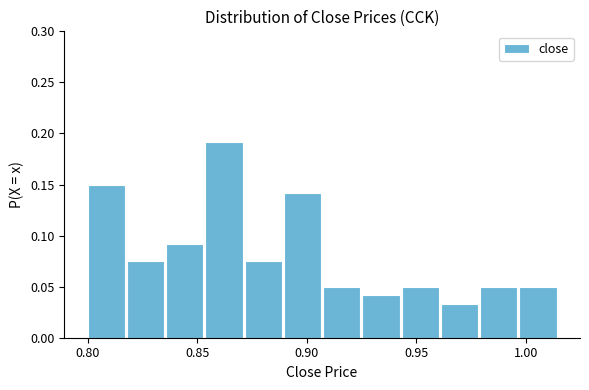

Read against the x-axis, roughly where is the centre of the tallest bar?

0.860